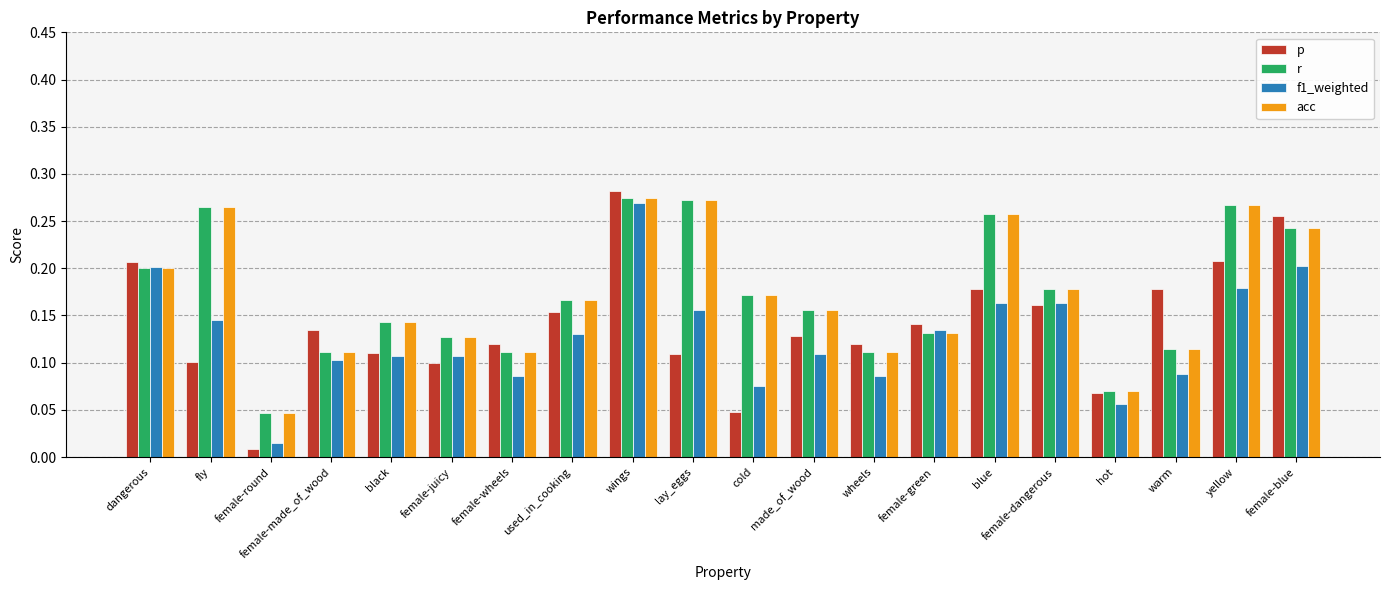

At how many categories does at least one series exceed 0?

20